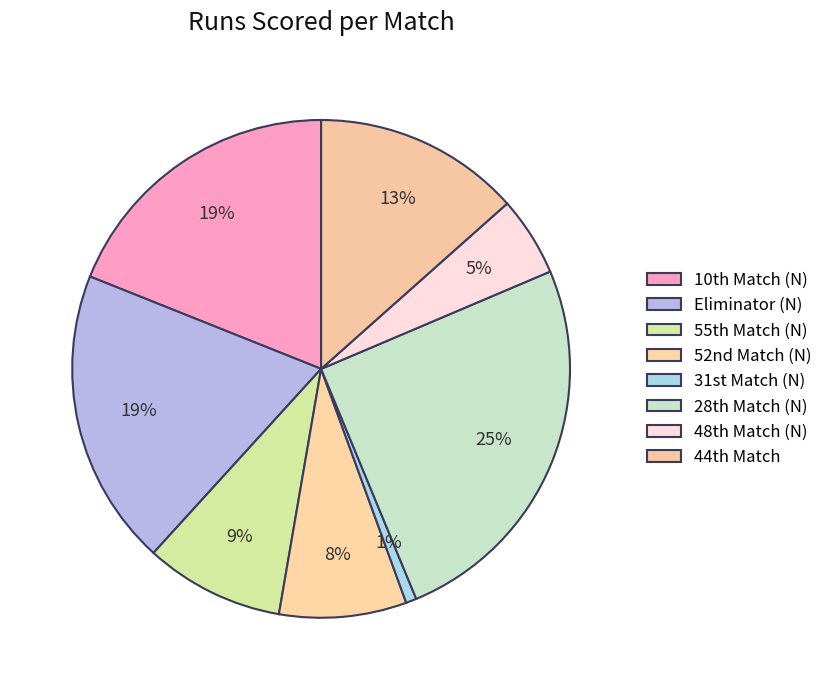

What is the smallest slice in the pie chart?

31st Match (N)